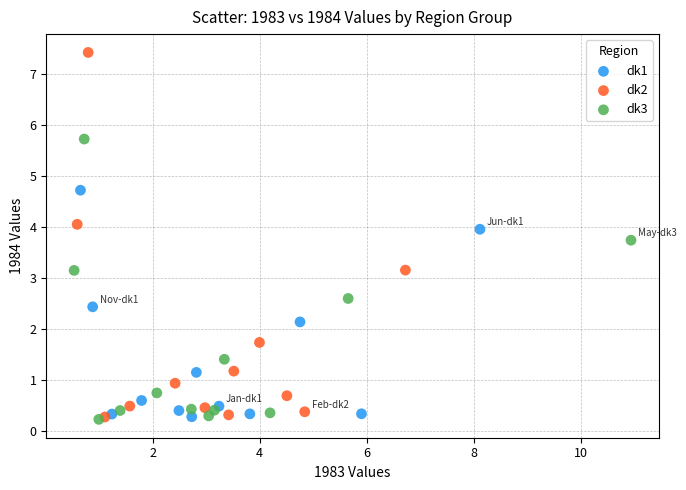

Which series contains the highest Y value?

dk2